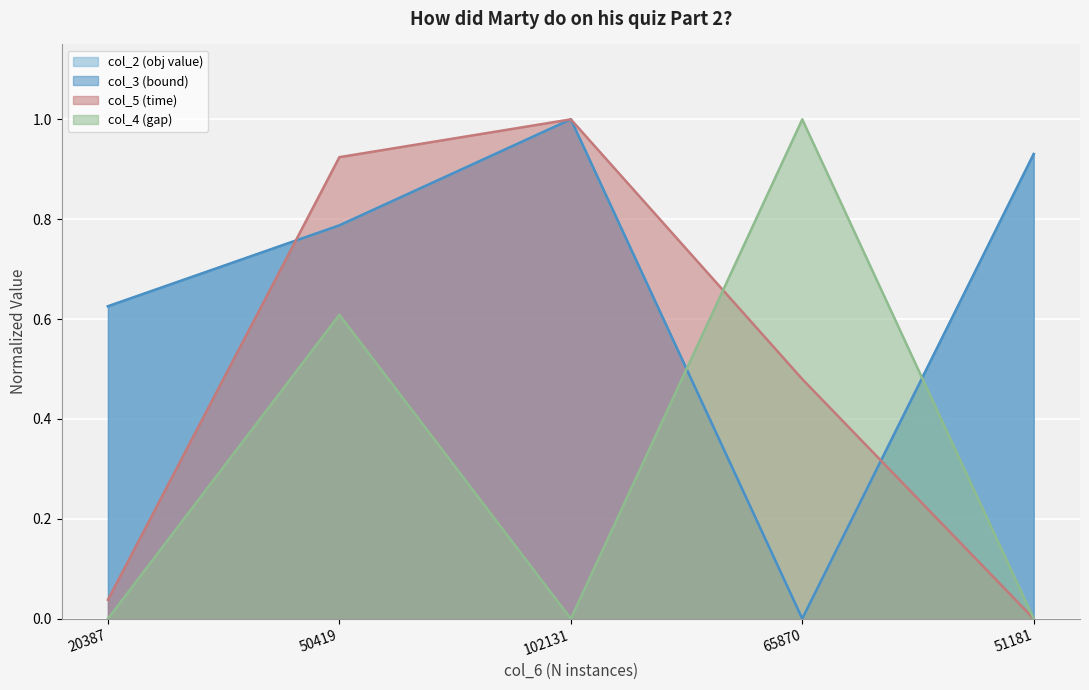

What is the average value of the col_5 series?

0.5